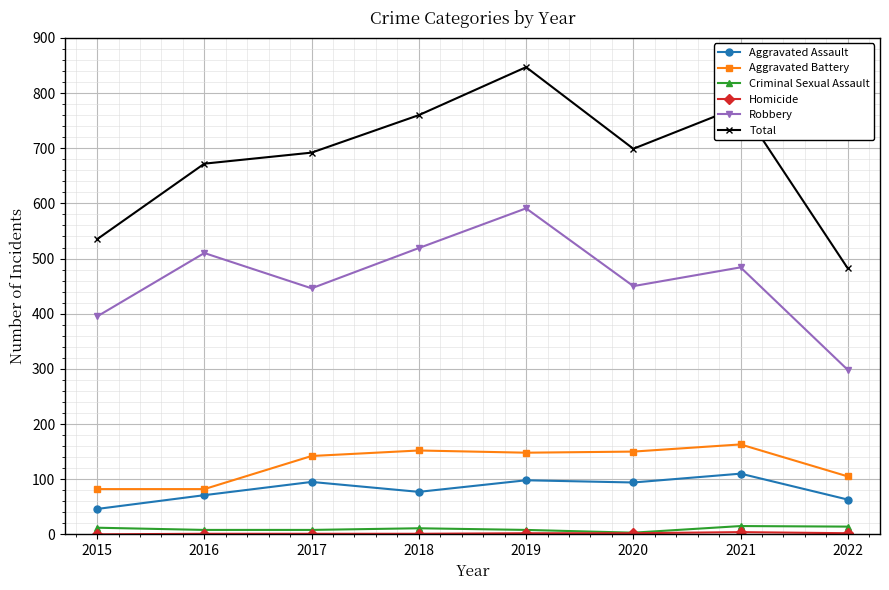

Count the number of data series in this chart.

6